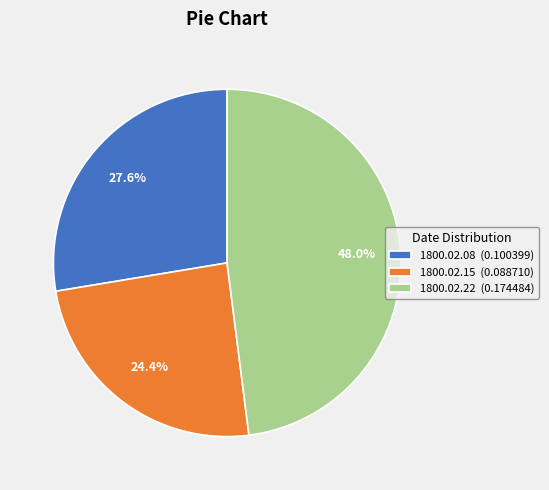

How many slices are in this pie chart?

3